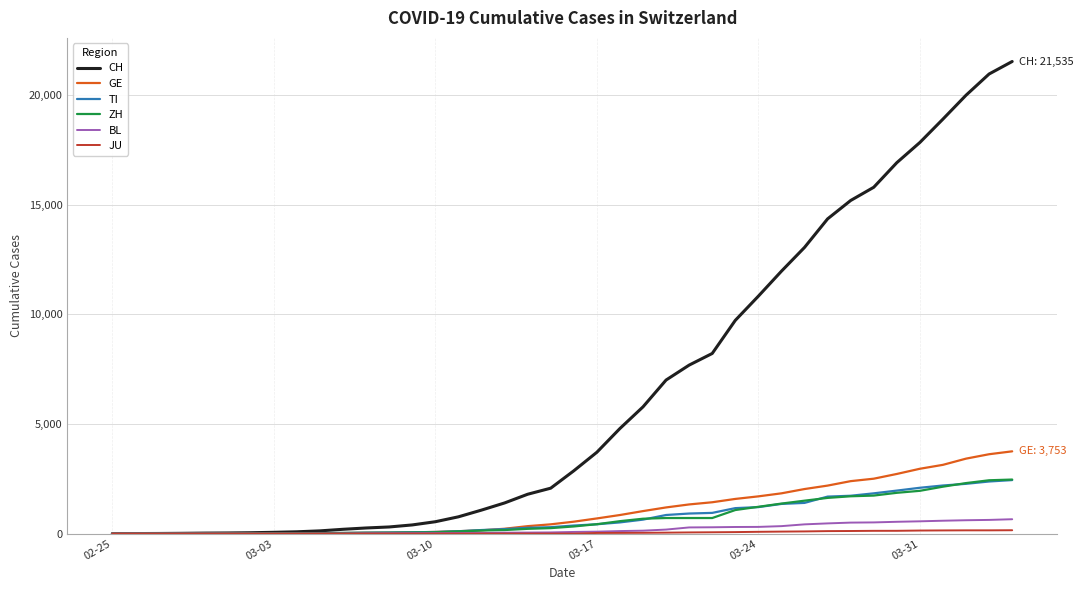

Which series has the widest spread of values?

CH